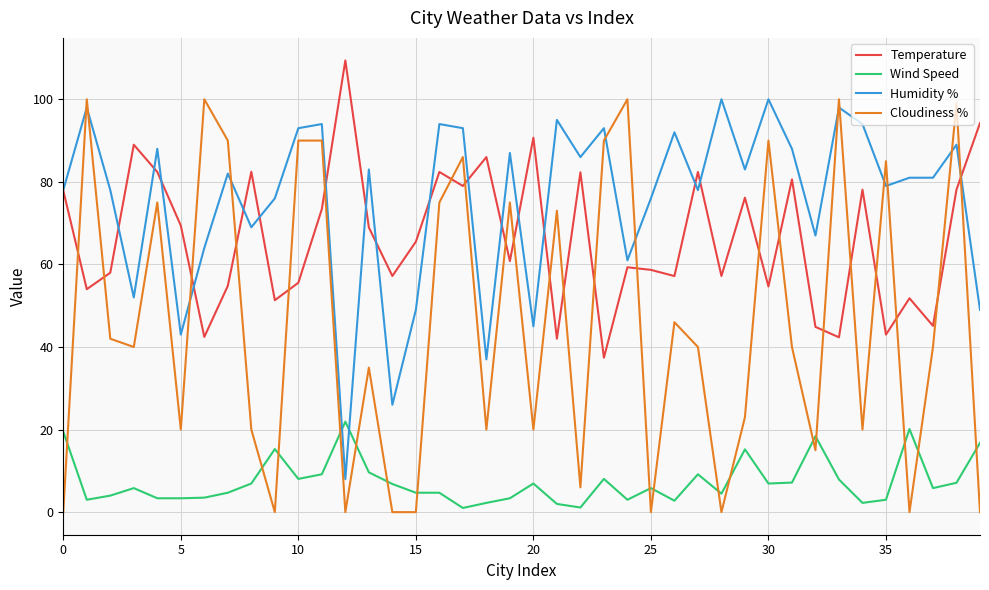

True or false: Temperature and Wind Speed intersect in this chart.

False